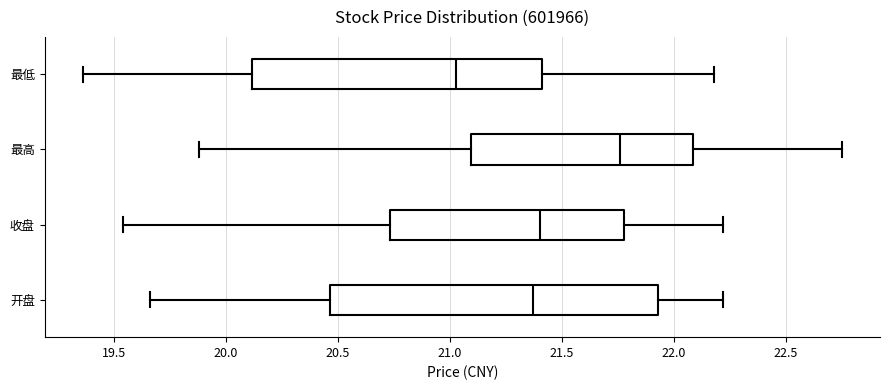

Which box has the furthest to the right median line?

最高